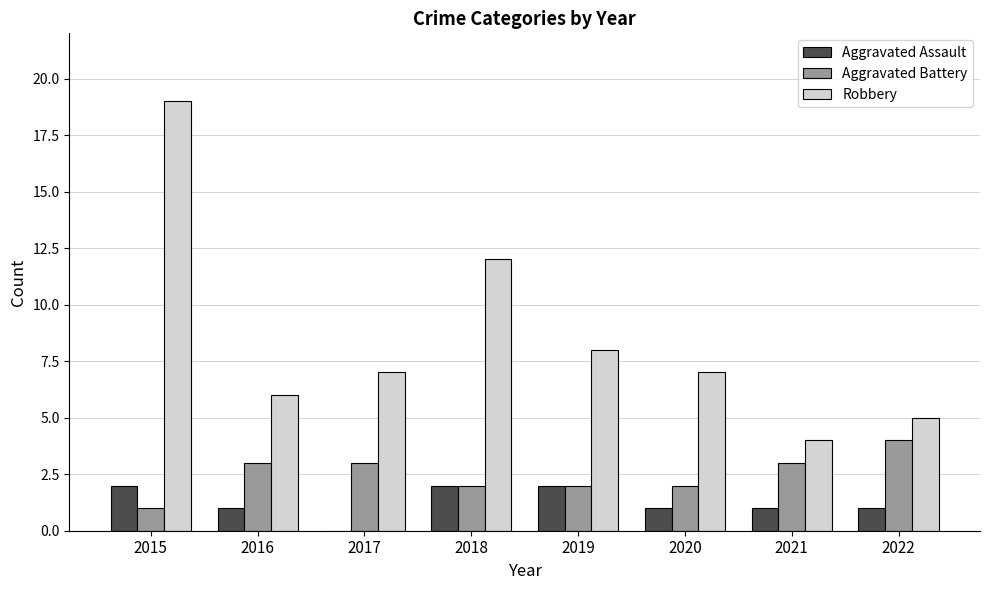

At which label does Robbery reach its peak?

2015